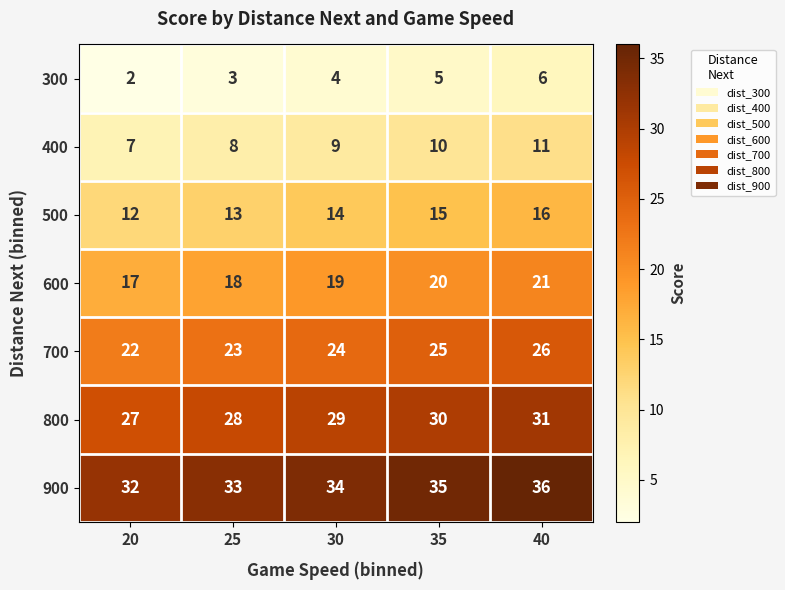

What is the spread (max minus min) of values at 20?

30